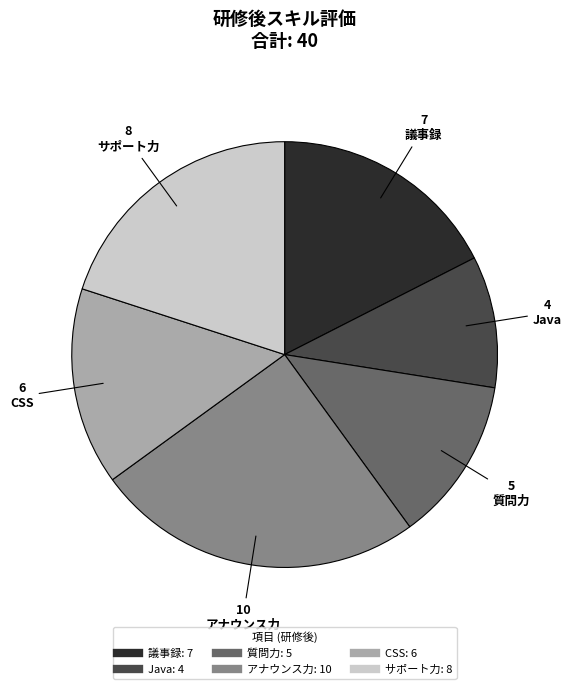

Count the number of slices in the pie.

6